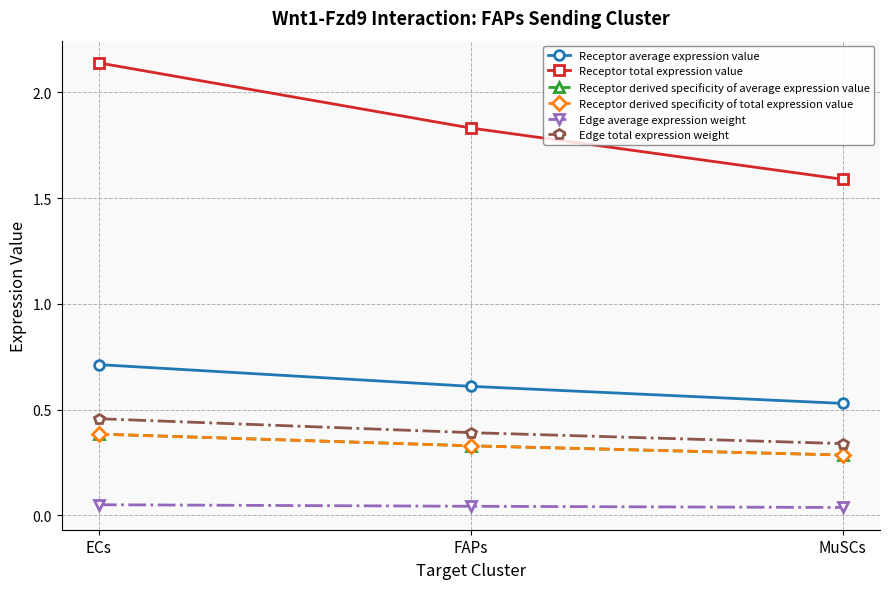

What is the difference between the maximum and minimum values in the Edge total expression weight series?

0.1